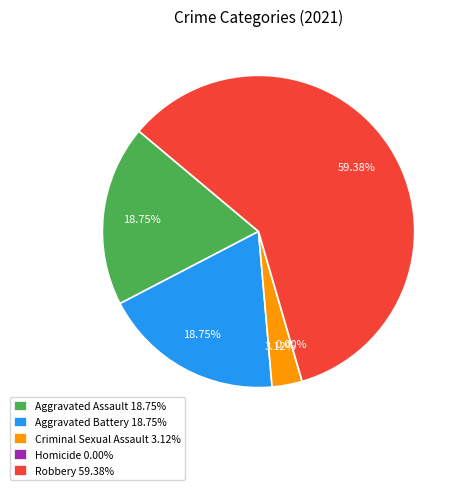

What is the largest slice in the pie chart?

Robbery